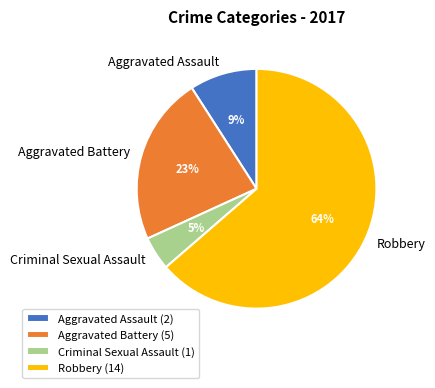

True or false: Criminal Sexual Assault accounts for 5% of the total.

True